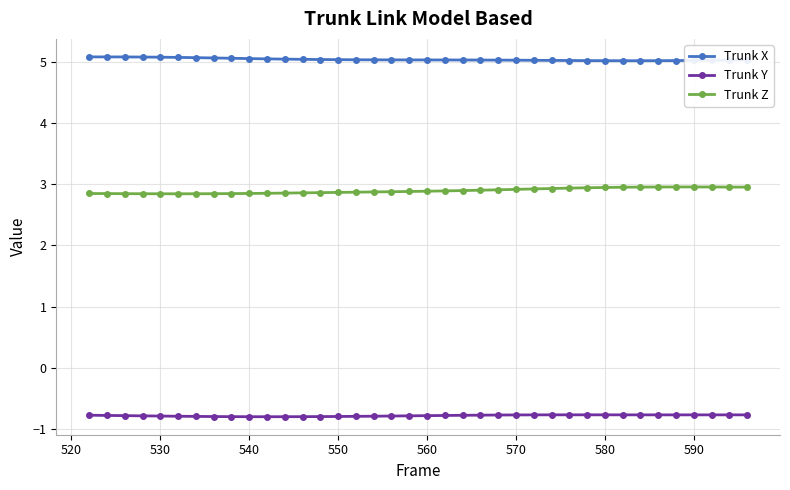

True or false: Trunk Y and Trunk Z intersect in this chart.

False